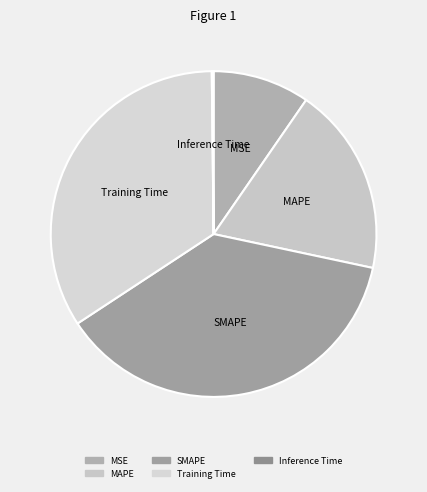

The Training Time slice represents 40% of the pie. True or false?

False